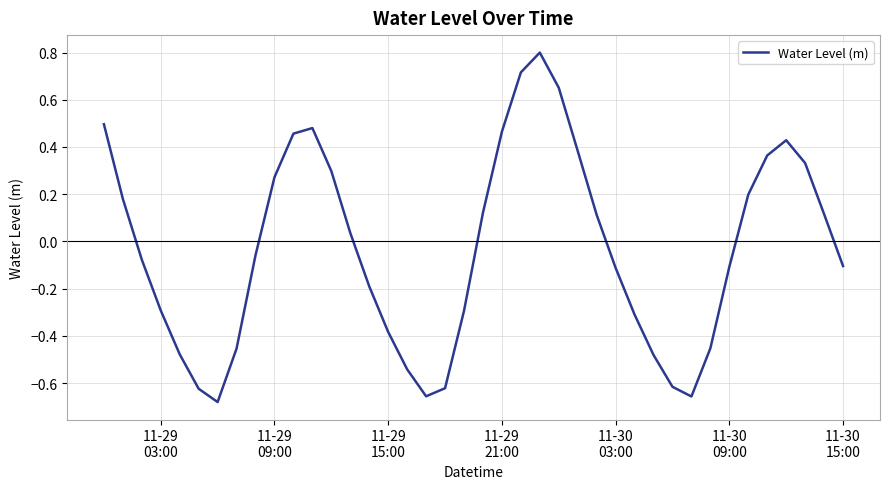

What is the greatest value displayed?

0.8